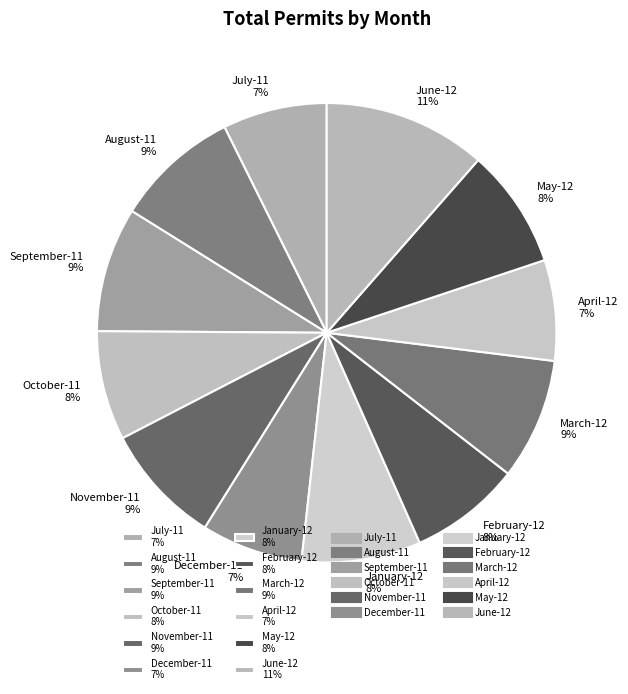

To the nearest percent, what is the difference between the April-12 and February-12 slice percentages?

1%